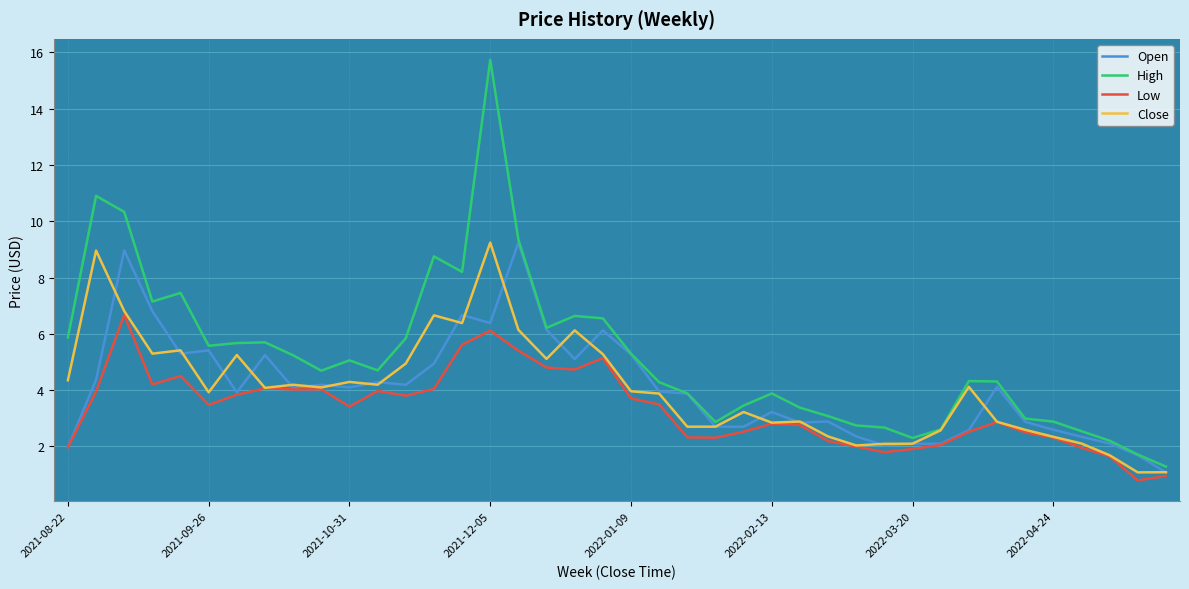

What is the lowest value of the Close series?

1.1